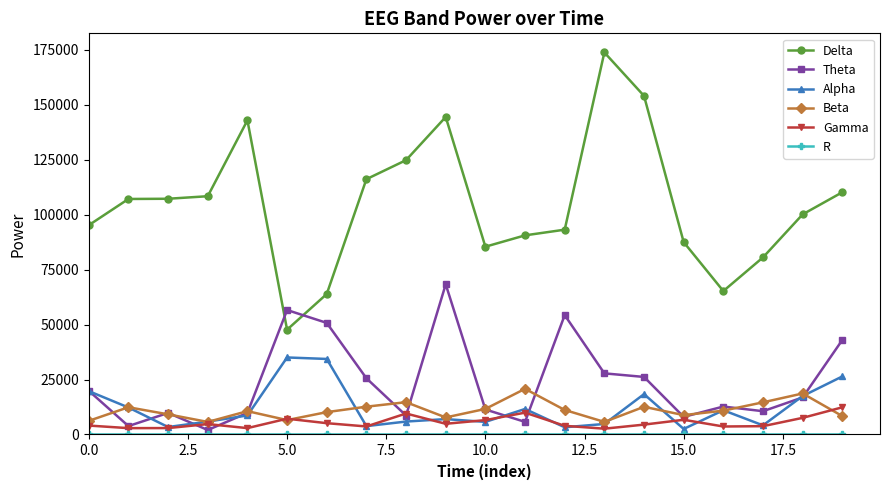

At how many categories does at least one series exceed 133137?

4